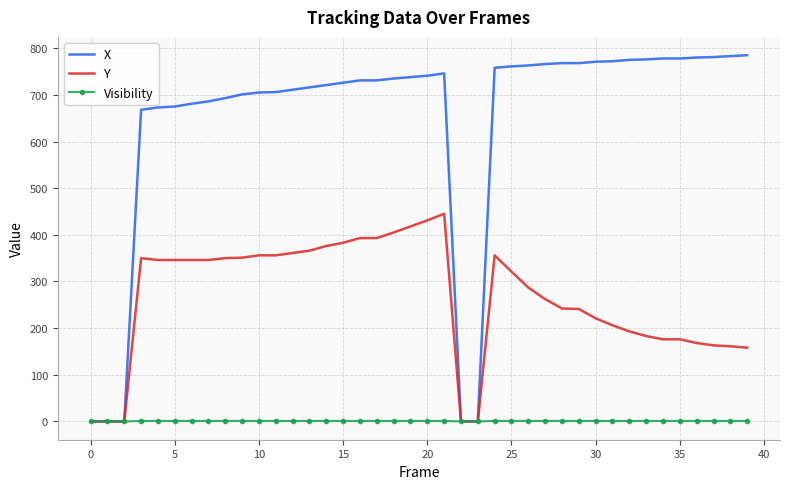

Rank the series by their maximum value, from highest to lowest.

X, Y, Visibility